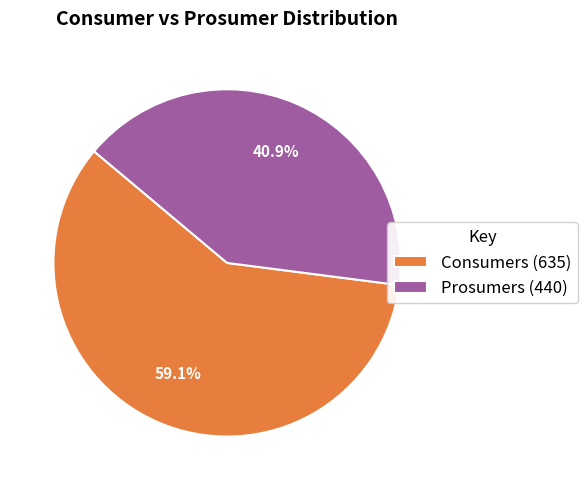

Is it true that Consumers is 59% of the pie?

True